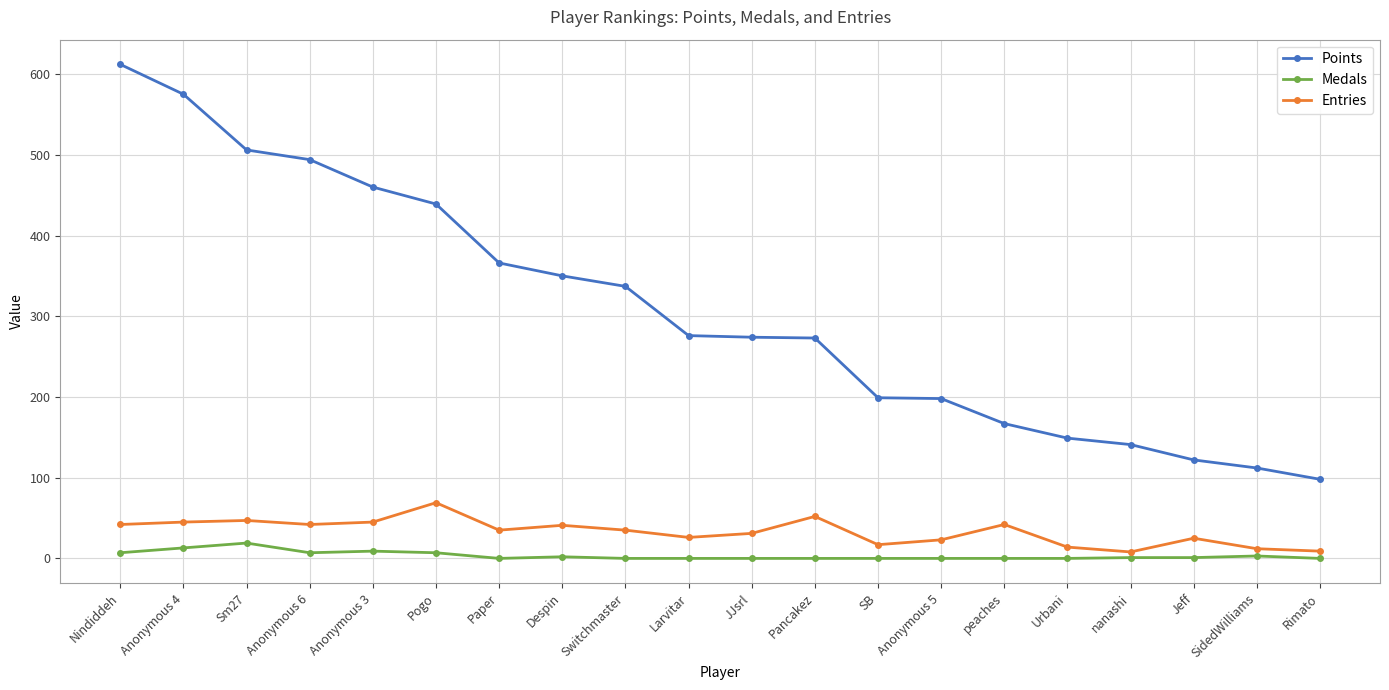

List the series in order of their peak value, highest first.

Points, Entries, Medals